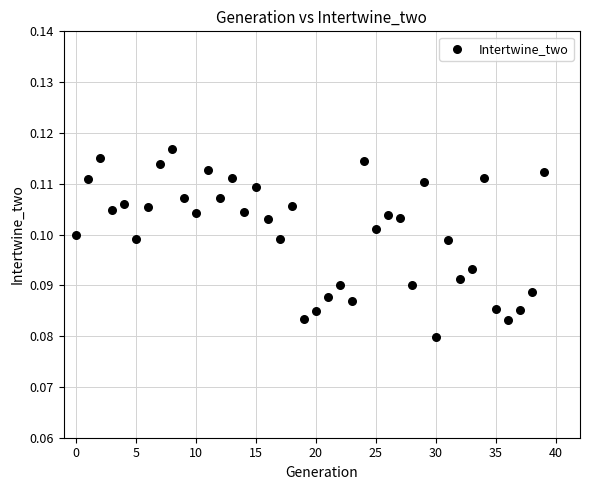

Count the number of points in this scatter plot.

40